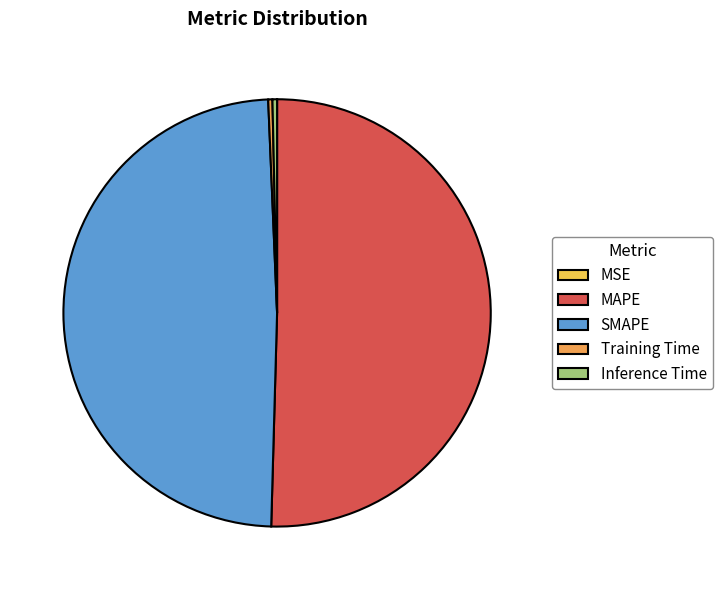

Which slice is the largest?

MAPE